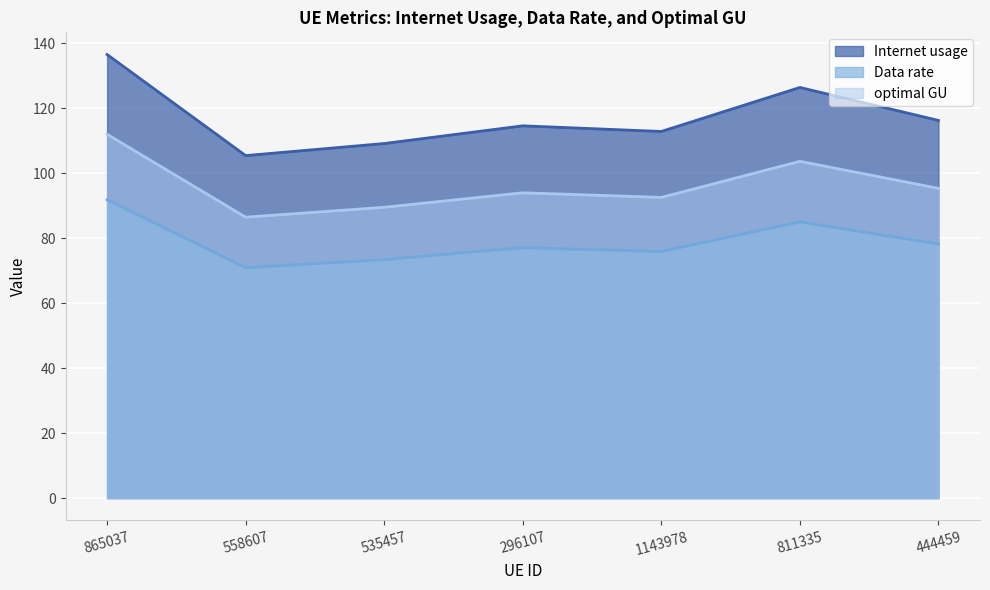

Rank the categories by optimal GU value from lowest to highest.

558607, 535457, 1143978, 296107, 444459, 811335, 865037